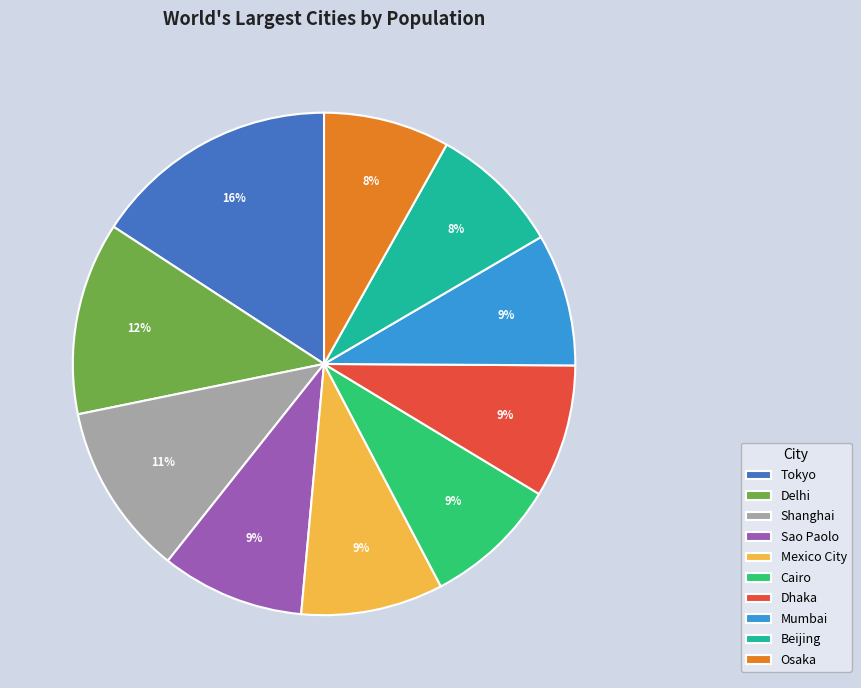

To the nearest percent, what is the average slice percentage?

10%